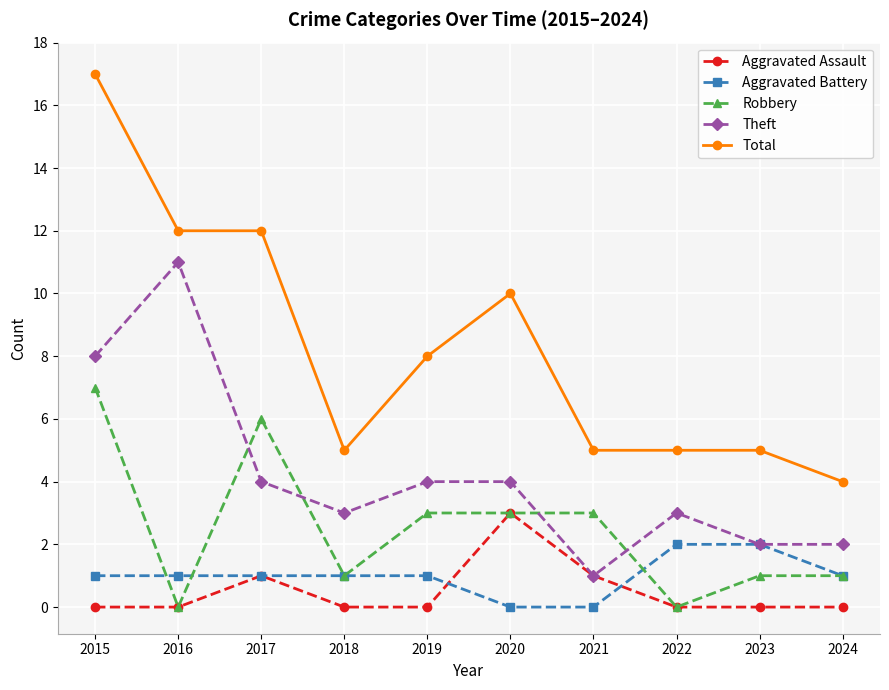

Reading left to right, list all the values displayed in this chart.

Aggravated Assault: 2015=0	2016=0	2017=1	2018=0	2019=0	2020=3	2021=1	2022=0	2023=0	2024=0
Aggravated Battery: 2015=1	2016=1	2017=1	2018=1	2019=1	2020=0	2021=0	2022=2	2023=2	2024=1
Robbery: 2015=7	2016=0	2017=6	2018=1	2019=3	2020=3	2021=3	2022=0	2023=1	2024=1
Theft: 2015=8	2016=11	2017=4	2018=3	2019=4	2020=4	2021=1	2022=3	2023=2	2024=2
Total: 2015=17	2016=12	2017=12	2018=5	2019=8	2020=10	2021=5	2022=5	2023=5	2024=4